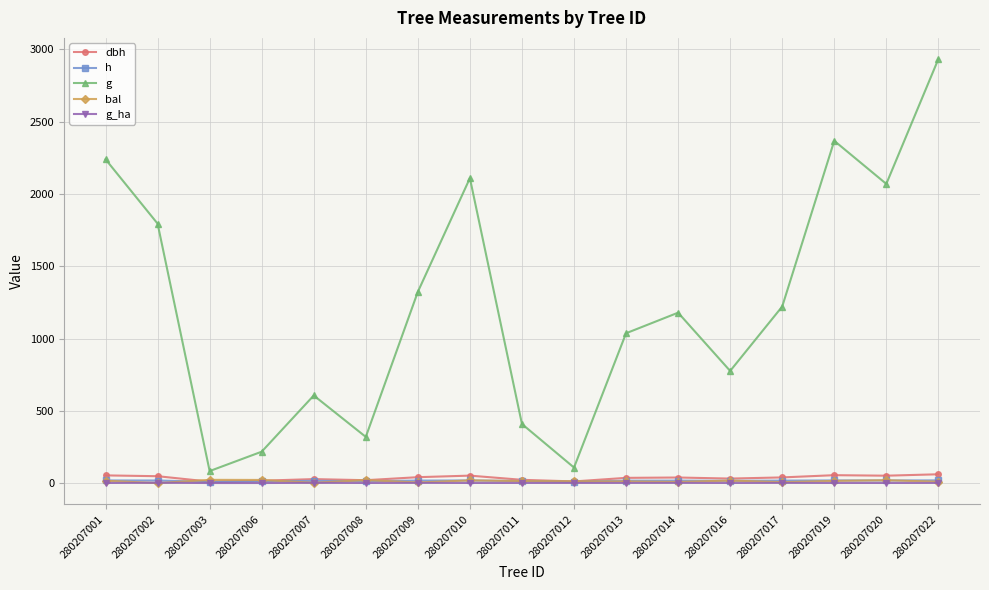

Between 280207003 and 280207019, which series saw the biggest shift?

g